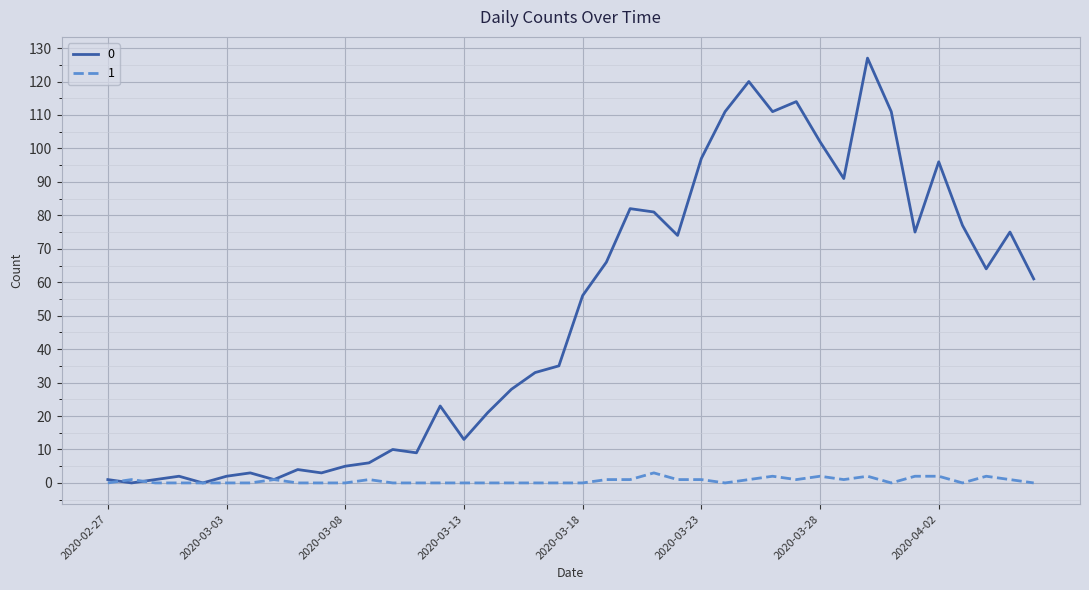

What are all the series names shown in the legend?

0, 1